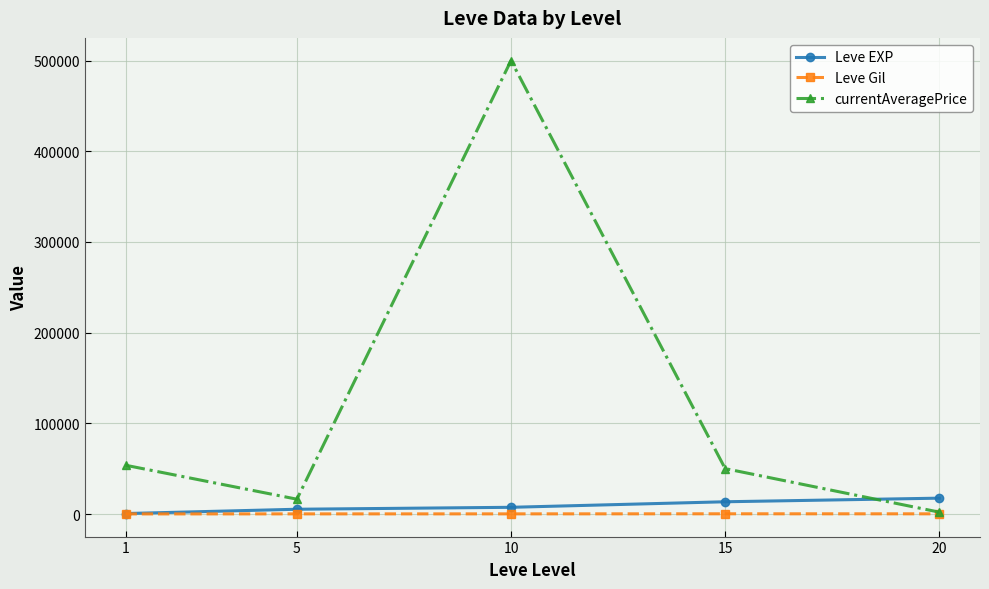

What is the value of the currentAveragePrice point at the 1st from the left?

53769.3